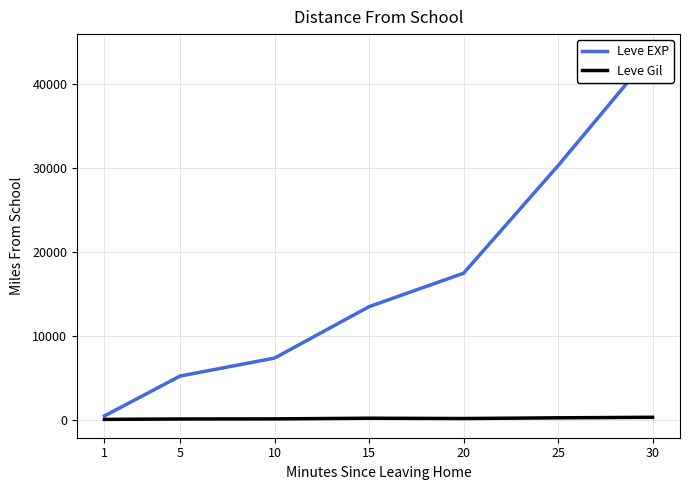

What is the smallest value displayed?

112.3